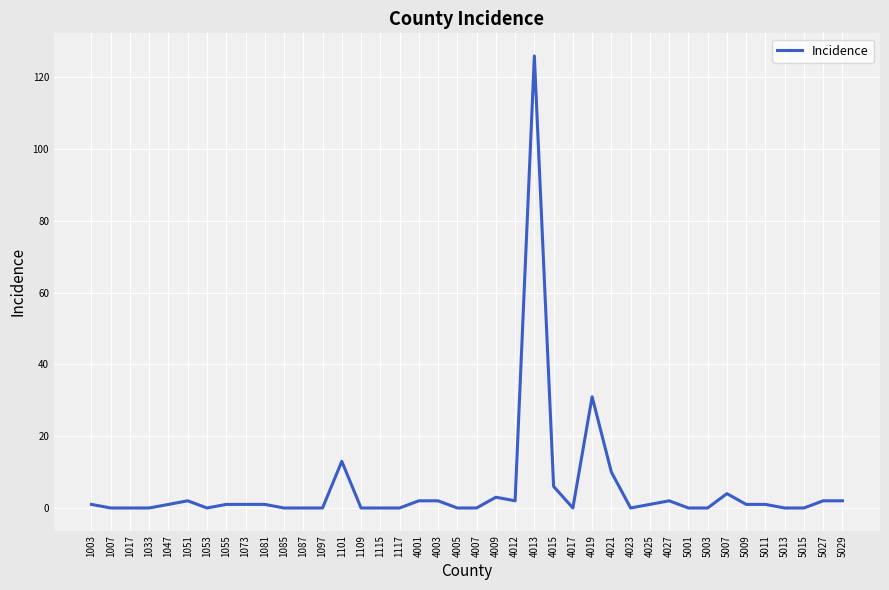

What is the difference between the second highest and second lowest values?

31